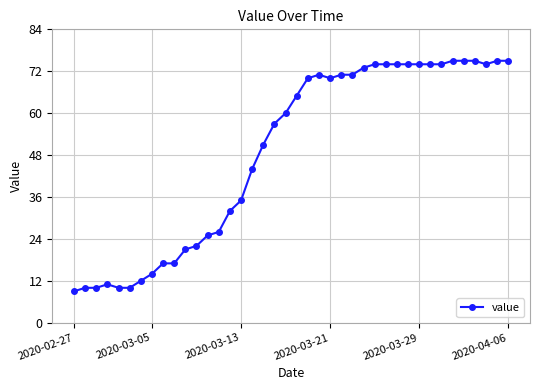

What is the difference between the maximum and minimum values?

66